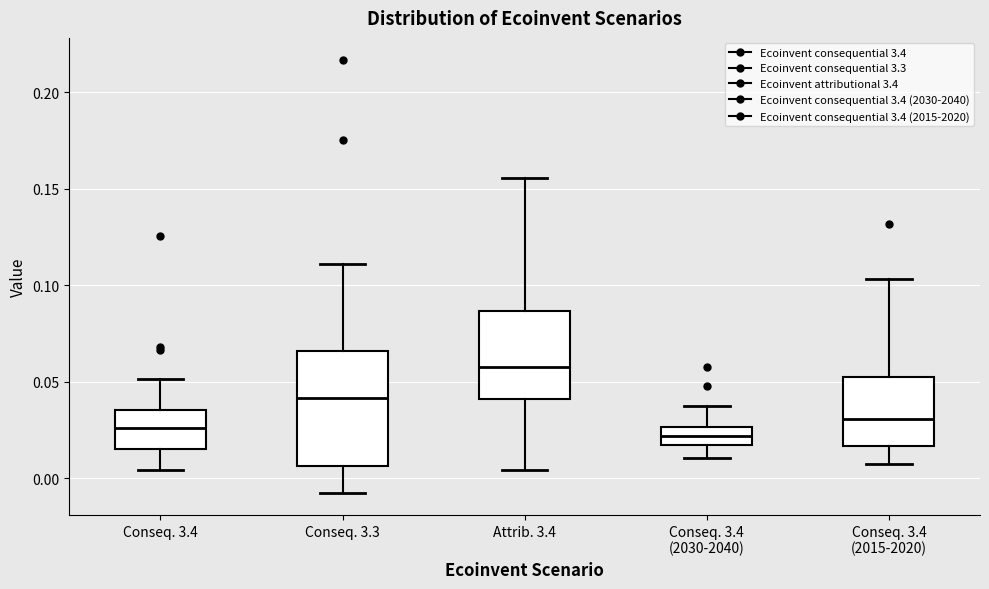

Reading left to right, read every box against the y-axis: the position of its median line, the range the box covers, and the ends of its whiskers. The values are not printed on the chart, so give them approximately, as read against the axis.

Conseq. 3.4: median 0.025, box 0.015 to 0.035, whiskers 0.005 to 0.050
Conseq. 3.3: median 0.040, box 0.005 to 0.065, whiskers -0.010 to 0.110
Attrib. 3.4: median 0.060, box 0.040 to 0.085, whiskers 0.005 to 0.155
Conseq. 3.4 (2030-2040): median 0.020, box 0.015 to 0.025, whiskers 0.010 to 0.035
Conseq. 3.4 (2015-2020): median 0.030, box 0.015 to 0.055, whiskers 0.005 to 0.105